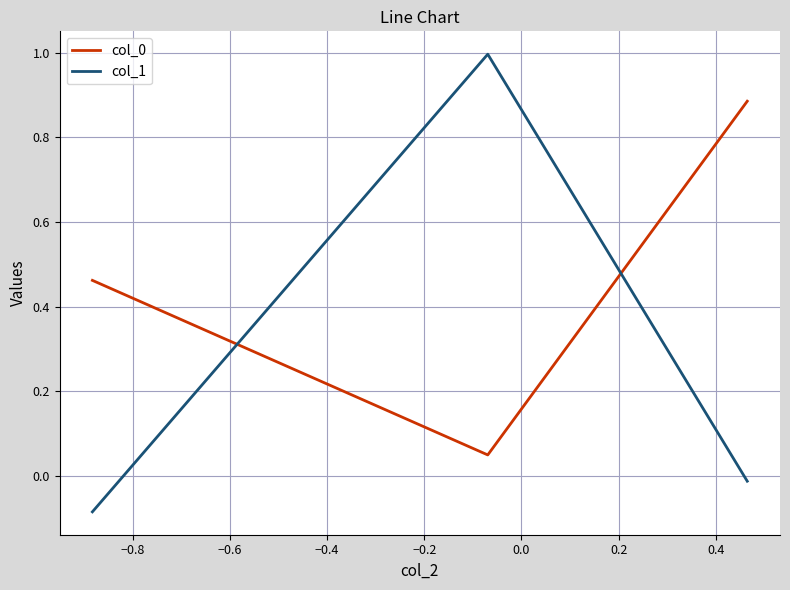

Which series has the widest spread of values?

col_1